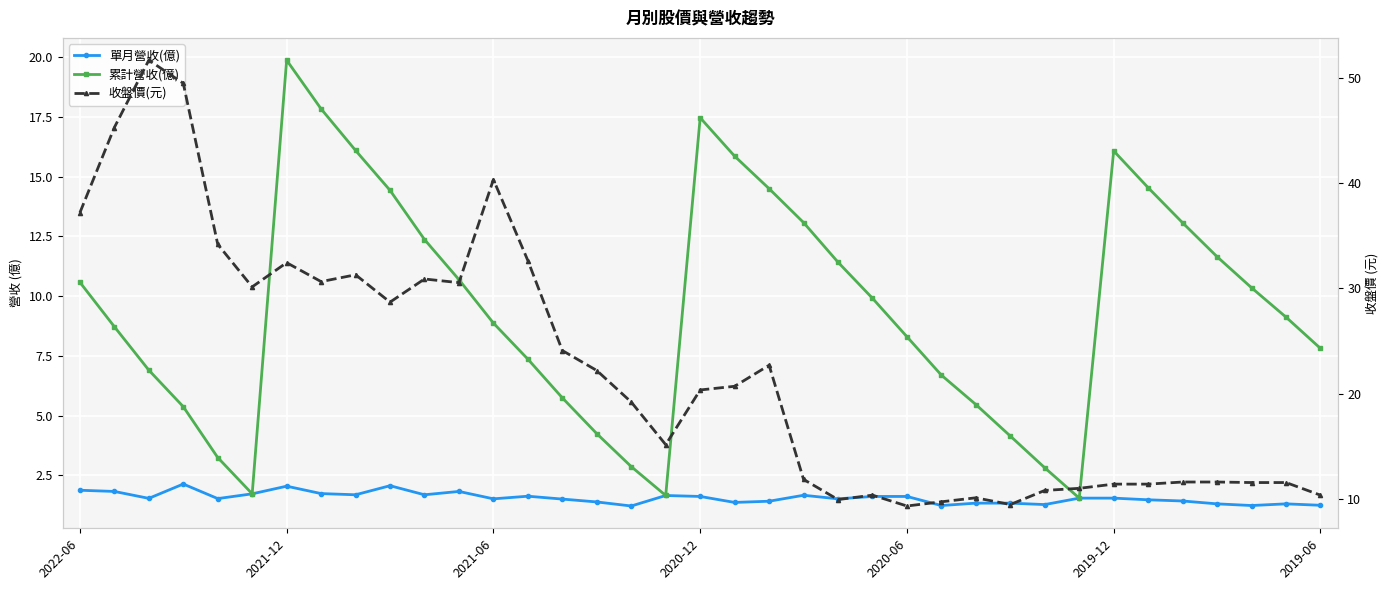

Which series has the widest spread of values?

收盤價(元)